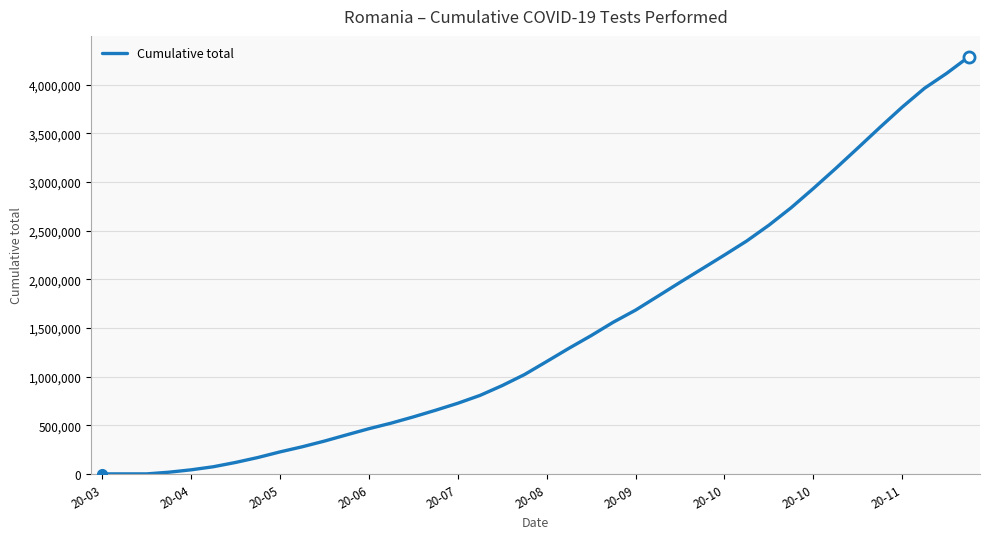

What is the maximum value shown in the chart?

4285349